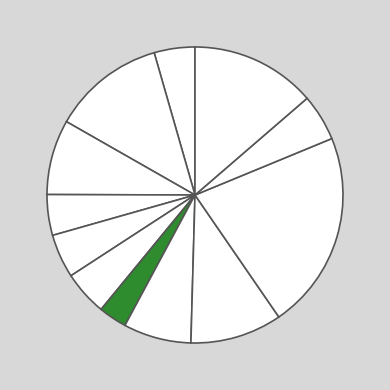

How many segments does this pie chart have?

12